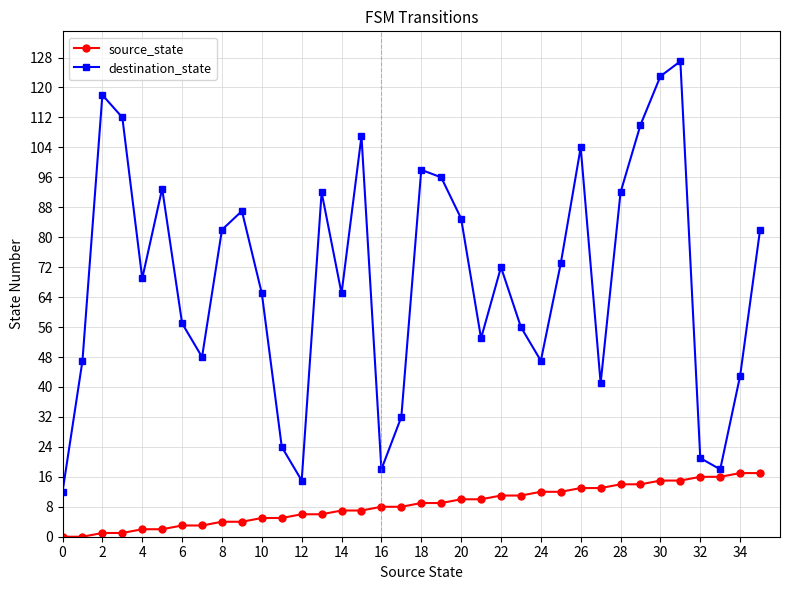

What is the value of the destination_state point at the 36th from the left?

82